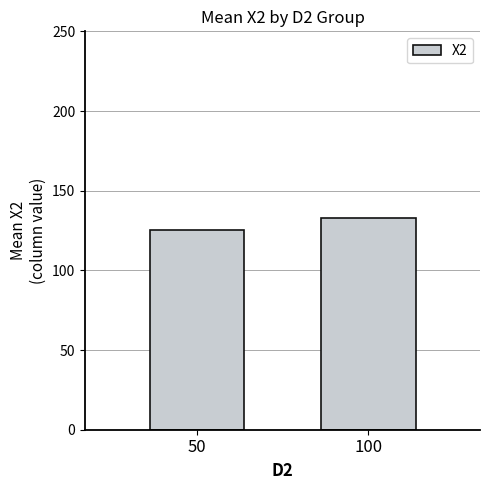

True or false: the data shows 132.8 at 100.

True